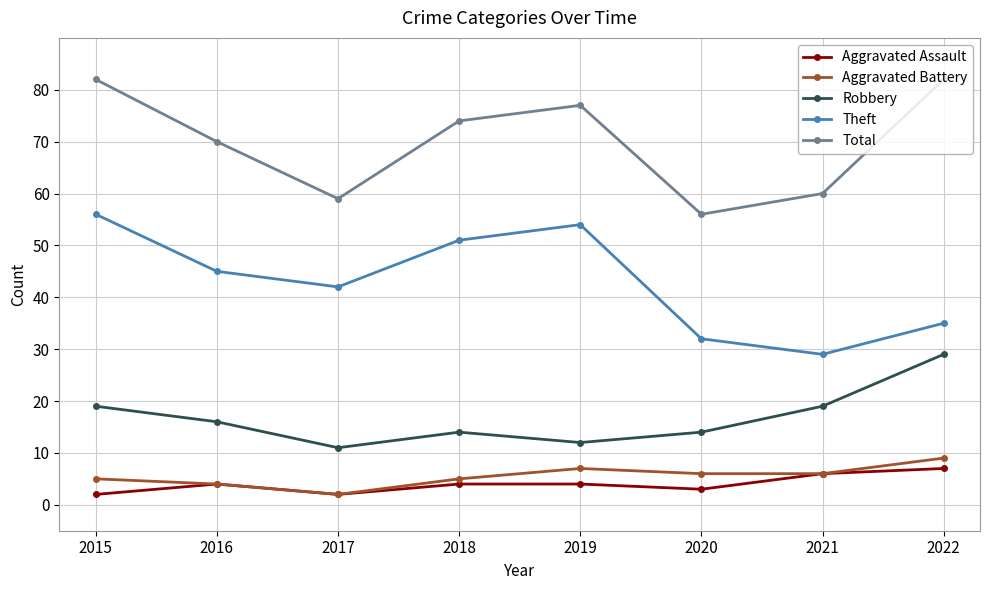

Which series changed the most between 2017 and 2018?

Total